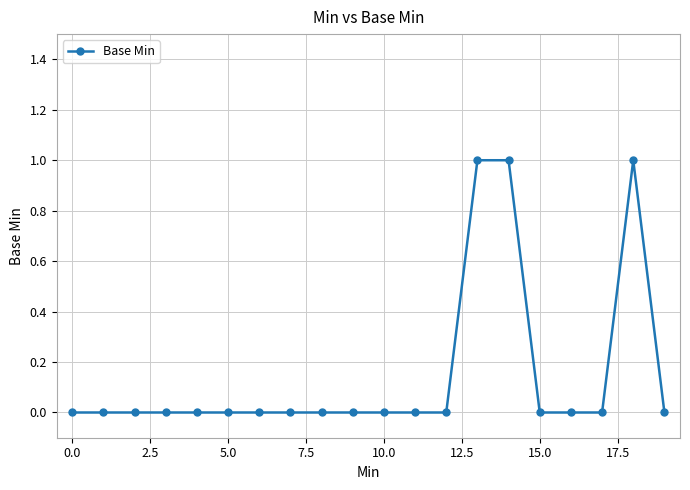

Reading right to left, extract all data points from this chart.

0	1	0	0	0	1	1	0	0	0	0	0	0	0	0	0	0	0	0	0